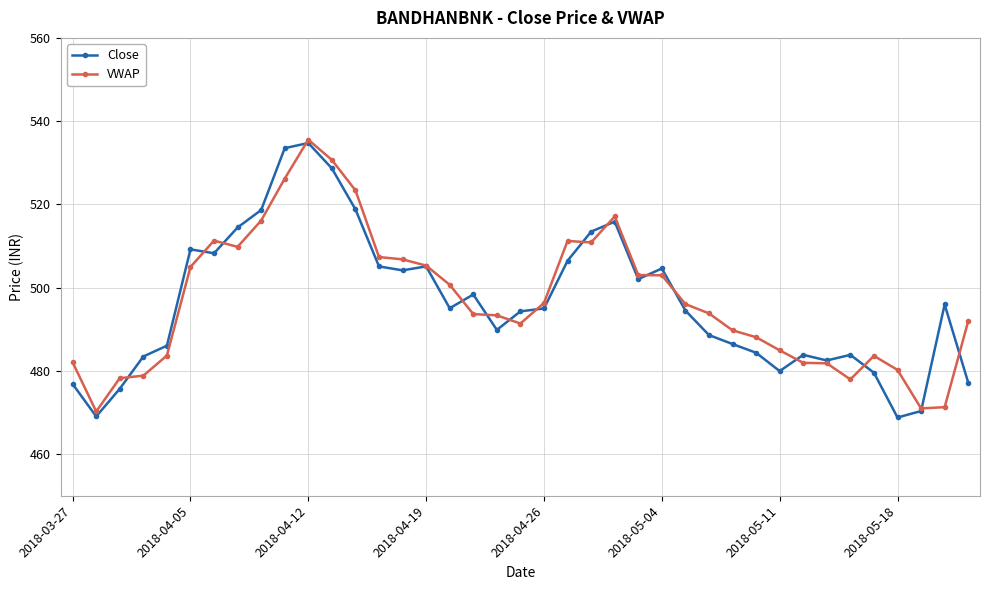

Which series has the widest spread of values?

Close